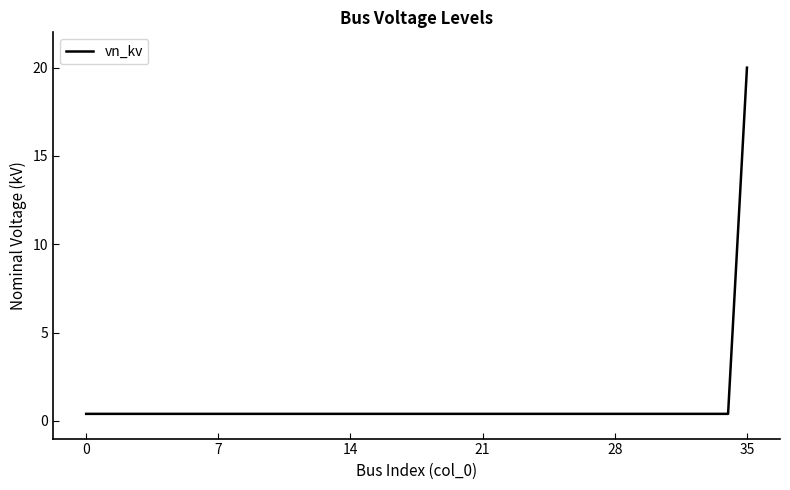

What is the minimum value shown in the chart?

0.4